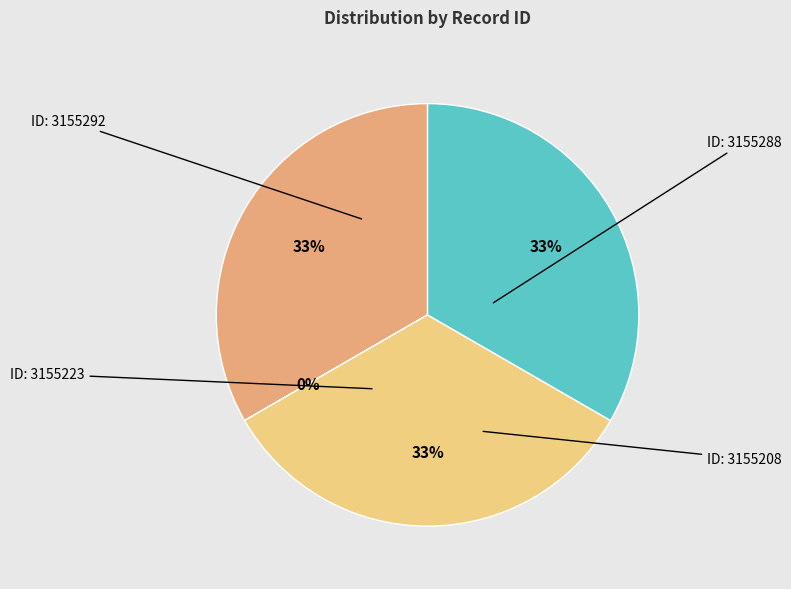

What percentage is the 3155292 slice, to the nearest percent?

33%